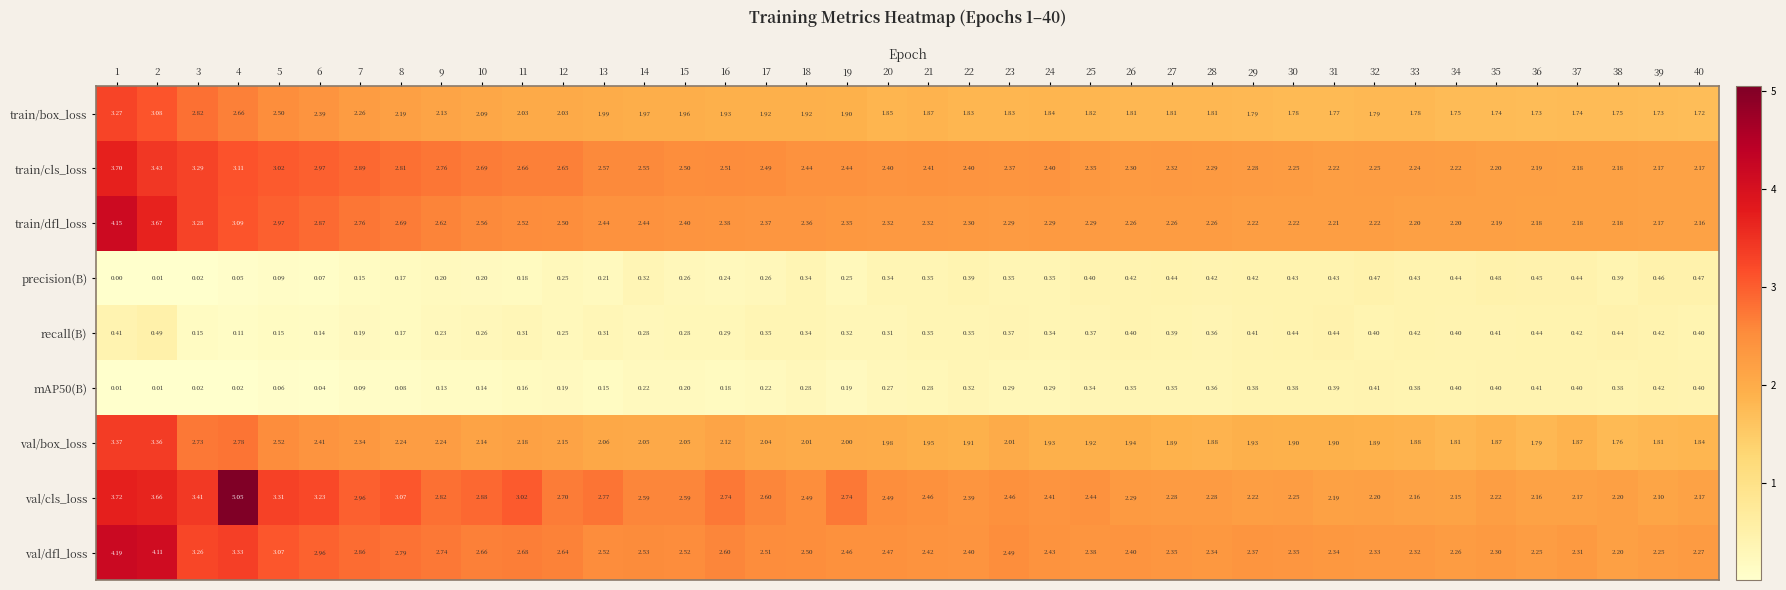

Between 4 and 34, which series saw the biggest shift?

val/cls_loss